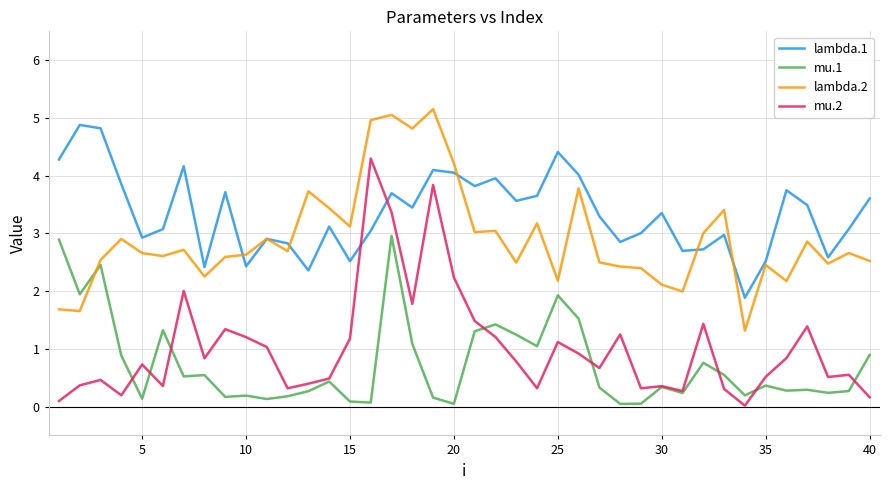

Which series has the largest range (max minus min)?

mu.2